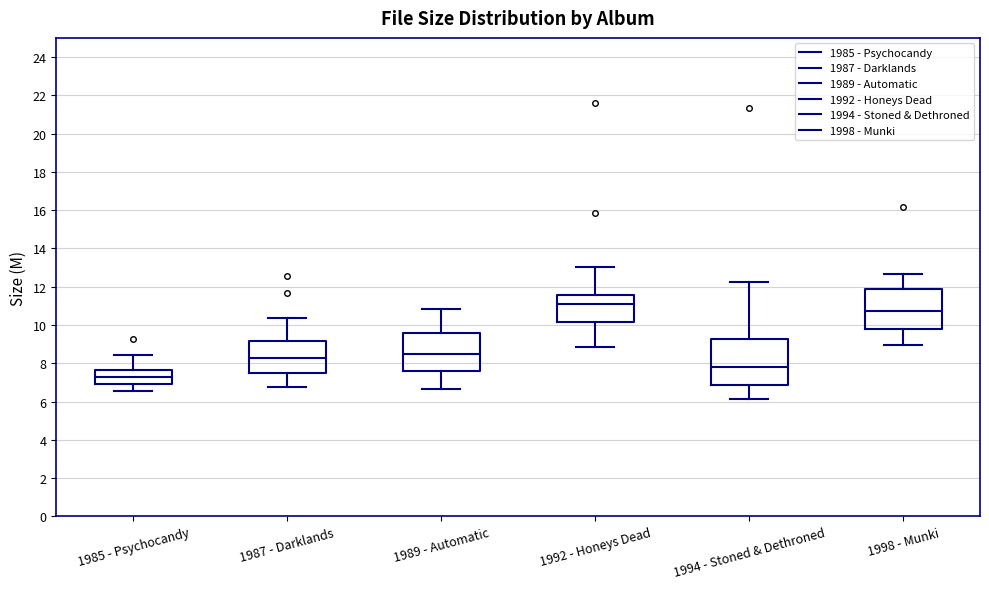

Comparing the boxes themselves (not the whiskers), which one is the tallest?

1994 - Stoned & Dethroned